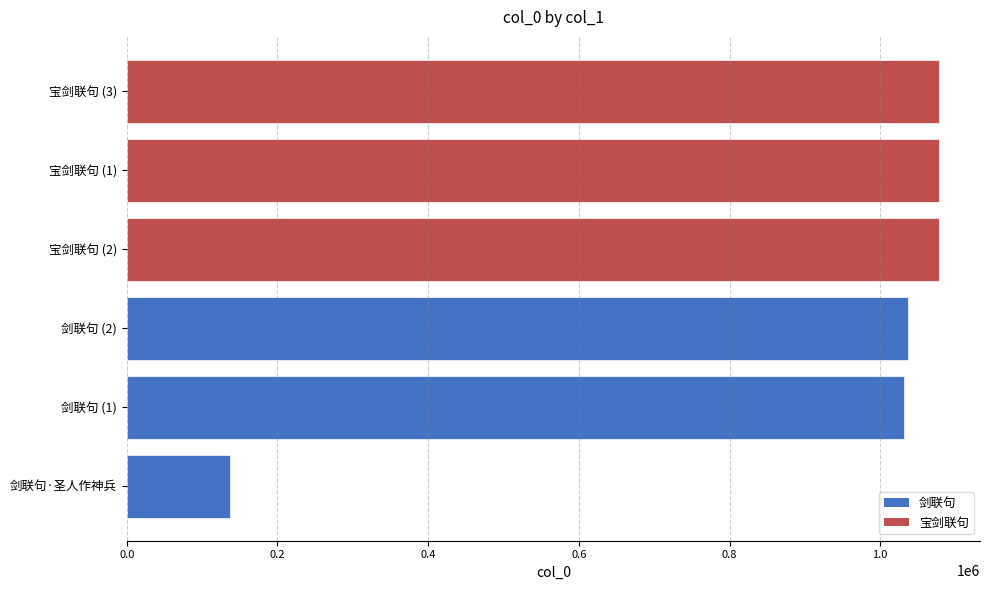

How many values are below 1077596?

3